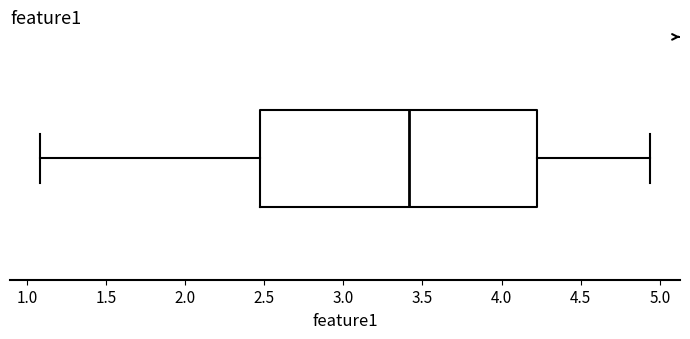

Where does the left whisker of the box end on the x-axis? The values are not printed on the chart, so give them approximately, as read against the axis.

1.10